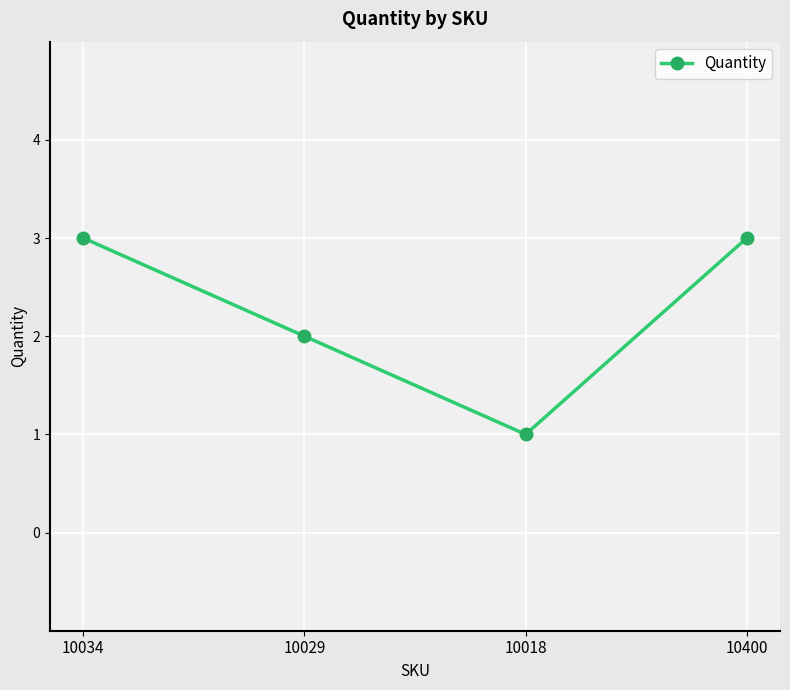

The chart shows a value of 1 at 10018. True or false?

True